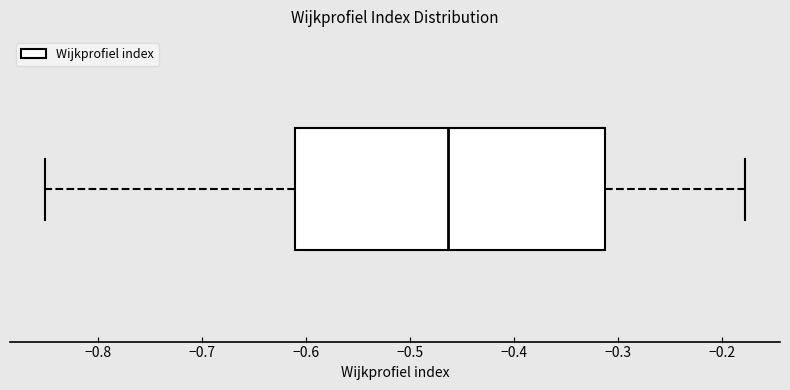

Where does the left whisker of the box end on the x-axis? The values are not printed on the chart, so give them approximately, as read against the axis.

-0.85